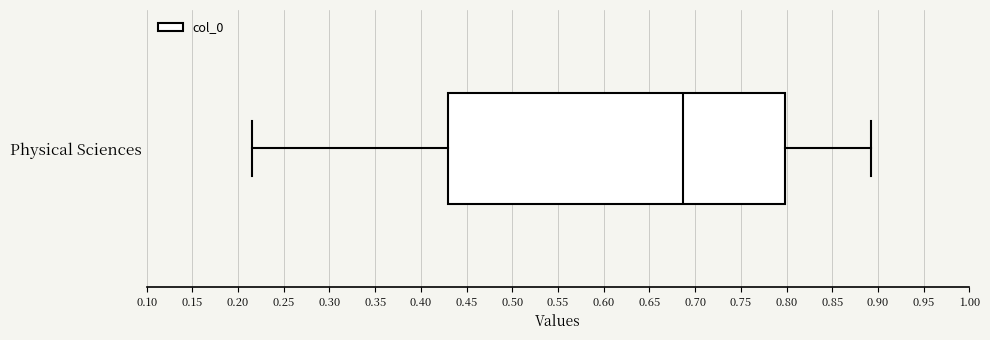

Transcribe this box plot: give where the median line is, the range the box spans, and where the two whiskers end, as read against the x-axis. The values are not printed on the chart, so give them approximately, as read against the axis.

median 0.685, box 0.430 to 0.800, whiskers 0.215 to 0.895